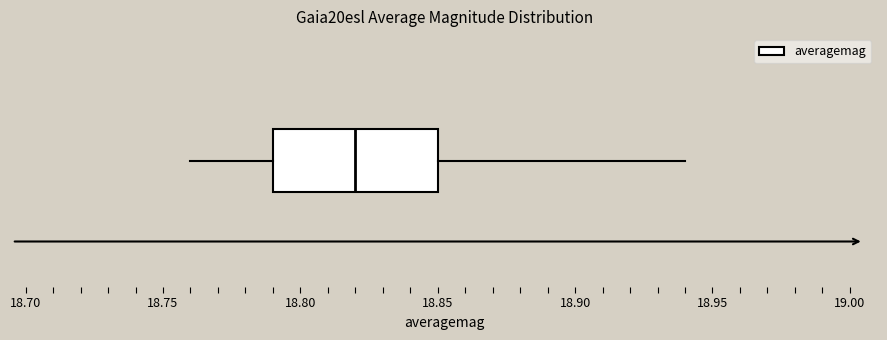

Where does the right whisker of the box end on the x-axis? The values are not printed on the chart, so give them approximately, as read against the axis.

18.94